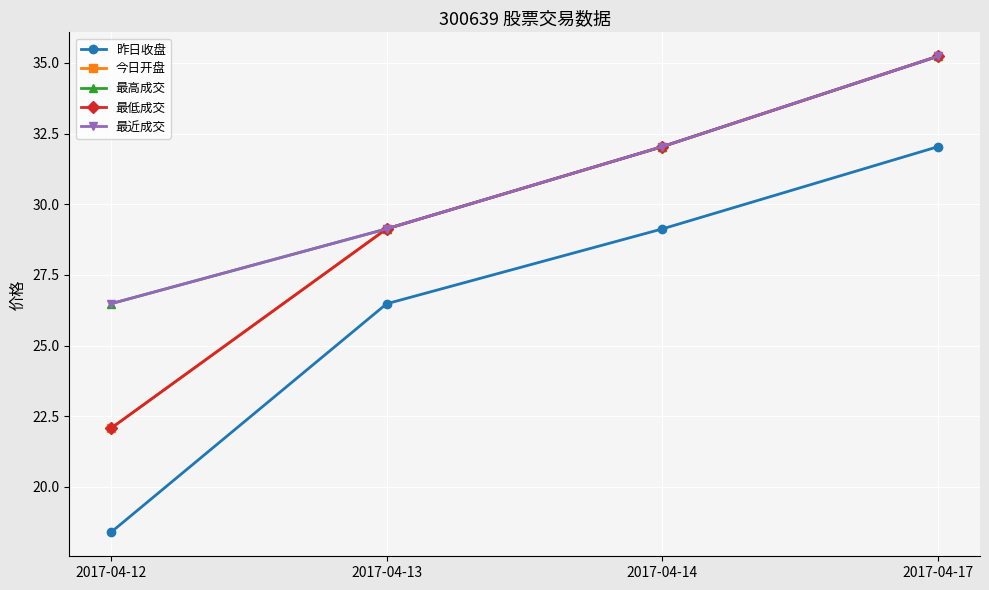

Does the chart have visible grid lines?

Yes